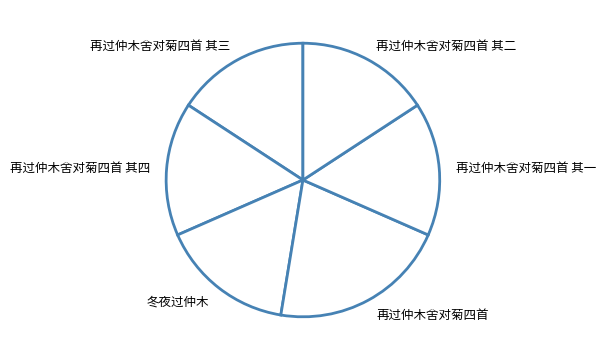

Combined, do 再过仲木舍对菊四首 其二 and 再过仲木舍对菊四首 account for over 50%?

No